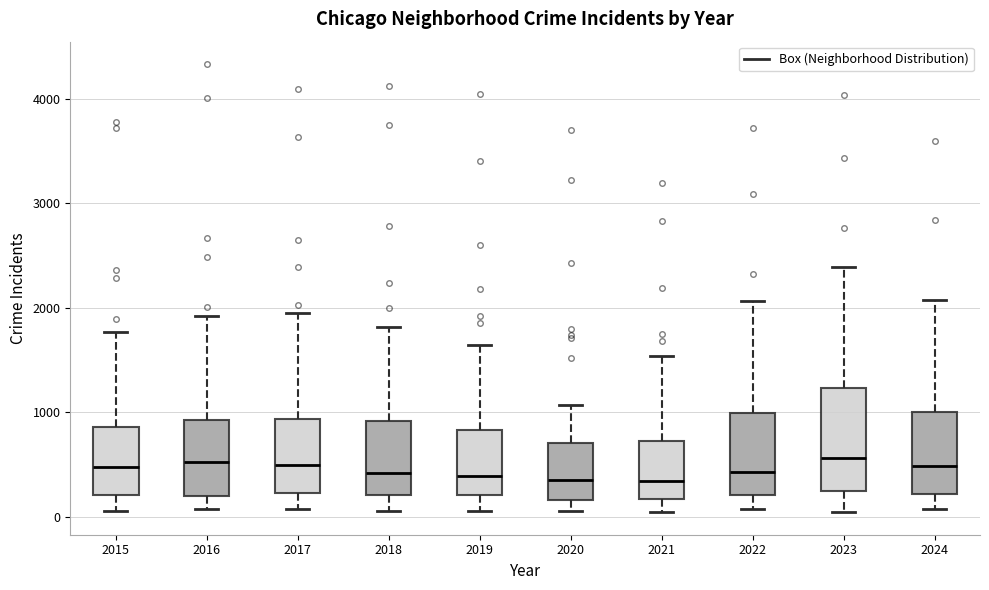

Where does the median line of the box at x = 2018 sit on the y-axis? The values are not printed on the chart, so give them approximately, as read against the axis.

400